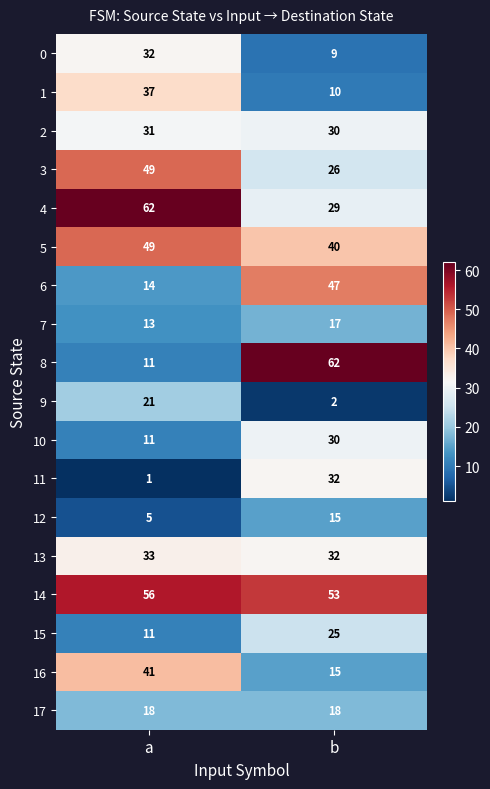

Which series changed the most between a and b?

8